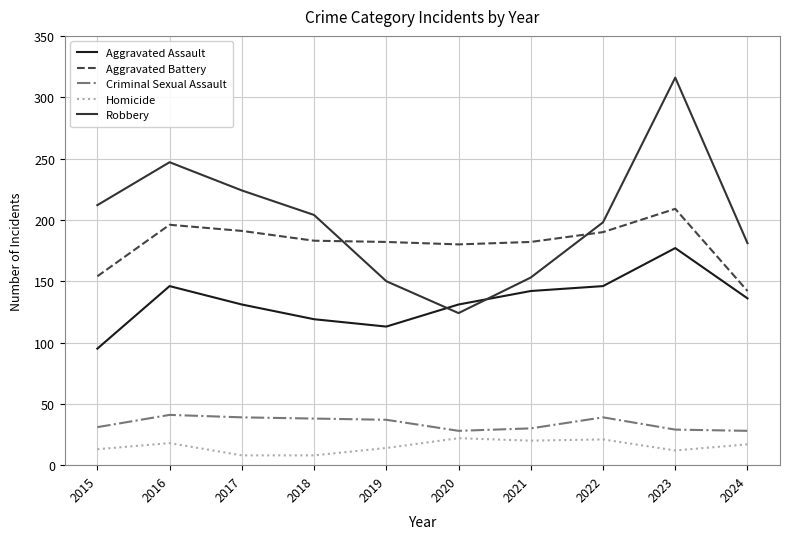

Which category has the highest value in the Aggravated Battery series?

2023